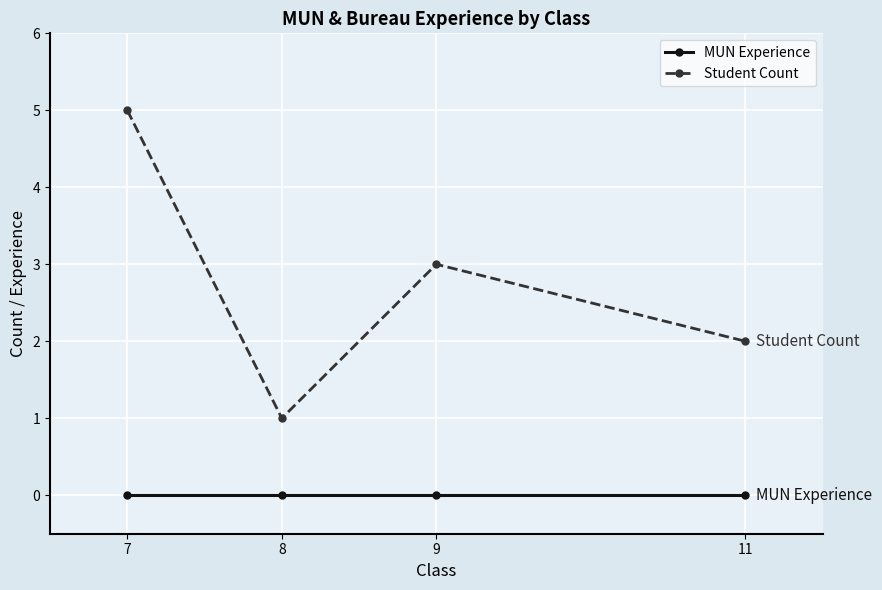

Does the chart display data point markers on the line(s)?

Yes